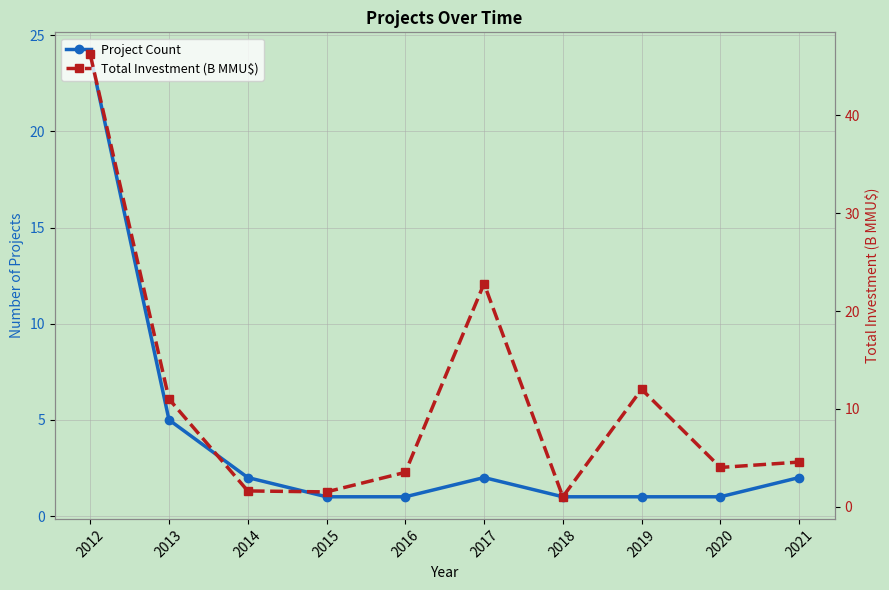

Reading left to right, list all the values displayed in this chart.

Project Count: 24.0	5.0	2.0	1.0	1.0	2.0	1.0	1.0	1.0	2.0
Total Investment (B MMU$): 46.2	11.0	1.6	1.5	3.5	22.8	1.0	12.0	4.0	4.5